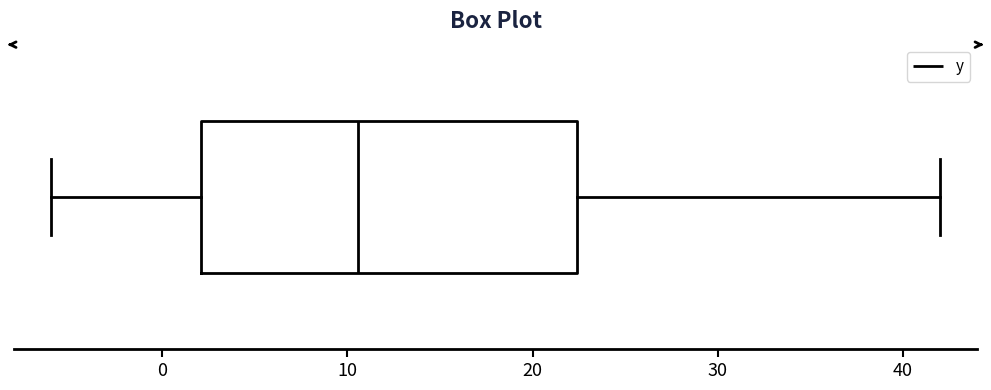

Transcribe this box plot: give where the median line is, the range the box spans, and where the two whiskers end, as read against the x-axis. The values are not printed on the chart, so give them approximately, as read against the axis.

median 11, box 2 to 22, whiskers -6 to 42